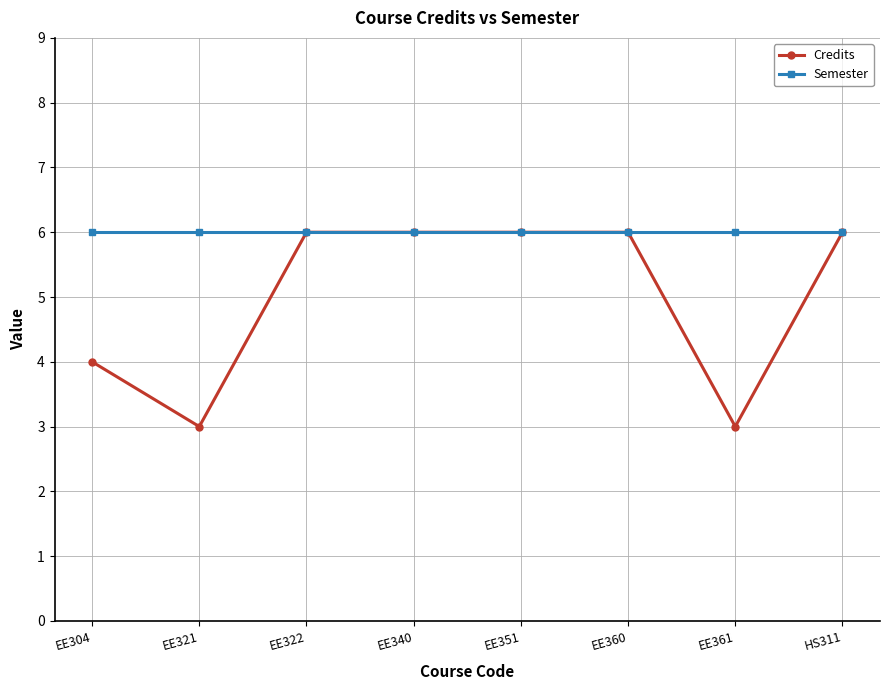

Reading left to right, extract all data points from this chart.

Credits: 4	3	6	6	6	6	3	6
Semester: 6	6	6	6	6	6	6	6